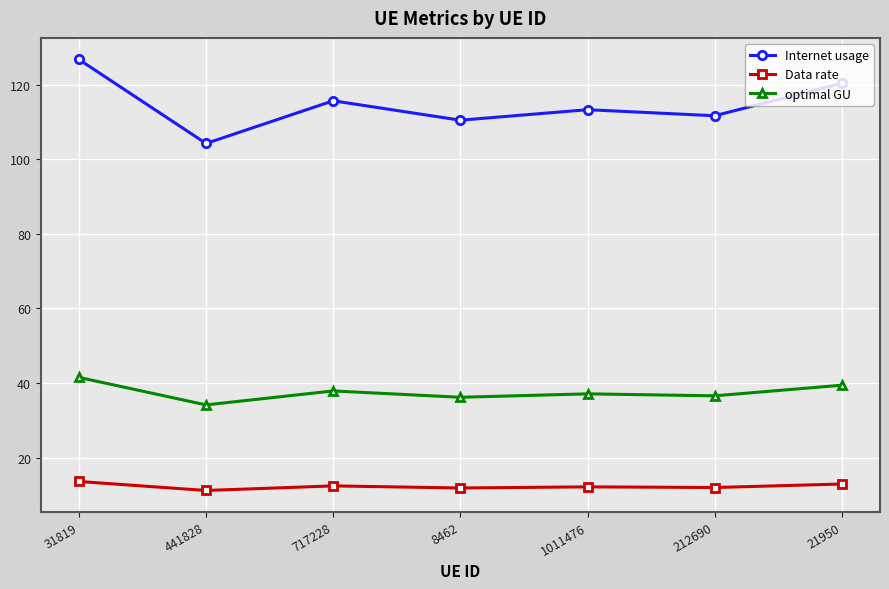

What is the spread (max minus min) of values at 441828?

93.0